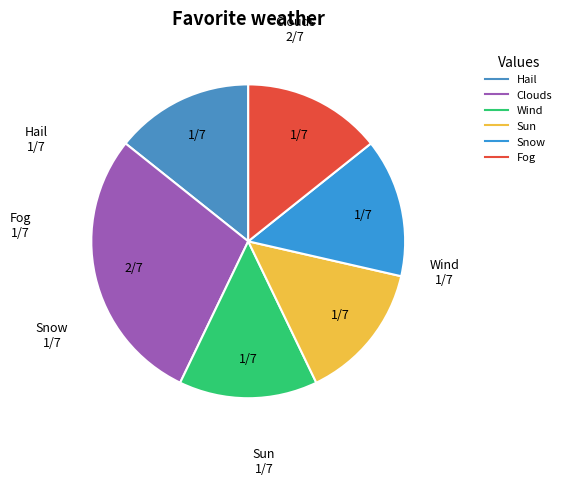

Is there a majority slice in this chart?

No